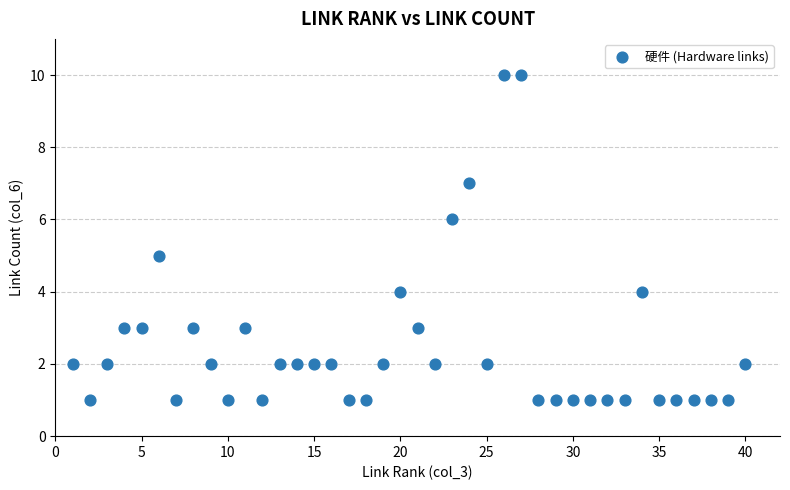

What is the range of X values (max minus min)?

39